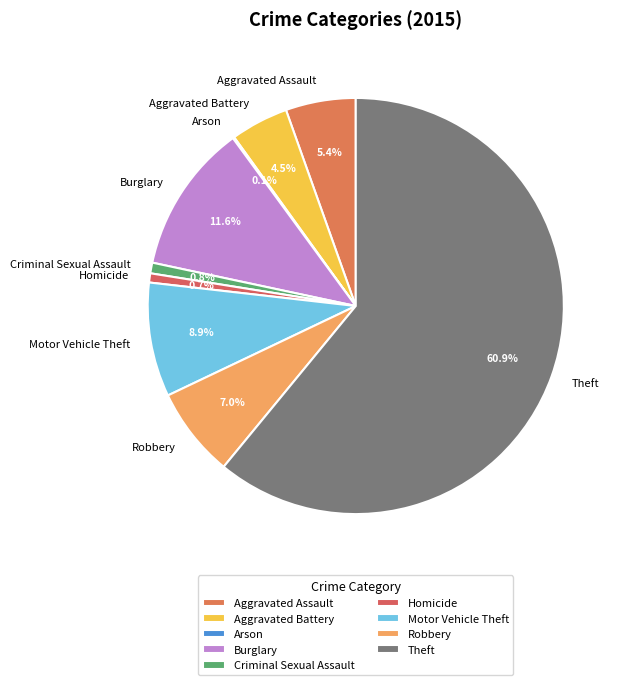

Combined, do Homicide and Criminal Sexual Assault account for over 50%?

No